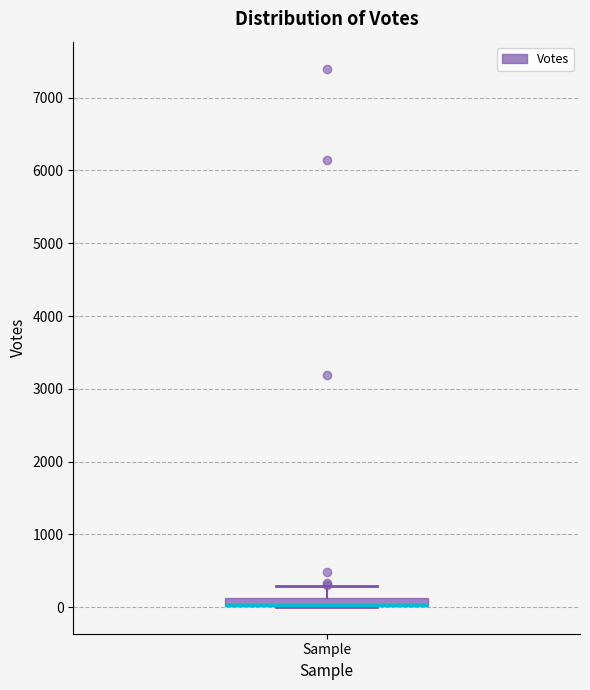

Where does the upper whisker of the box for Sample end on the y-axis? The values are not printed on the chart, so give them approximately, as read against the axis.

300